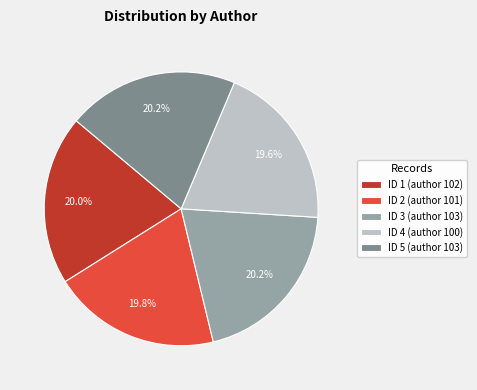

How many slices are in this pie chart?

5